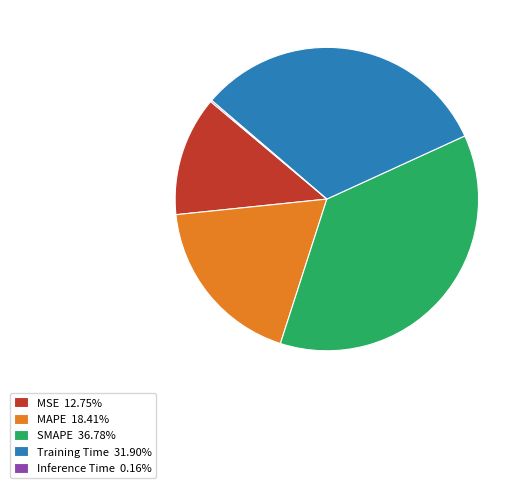

Combined, do SMAPE 36.78% and Training Time 31.90% account for over 50%?

Yes